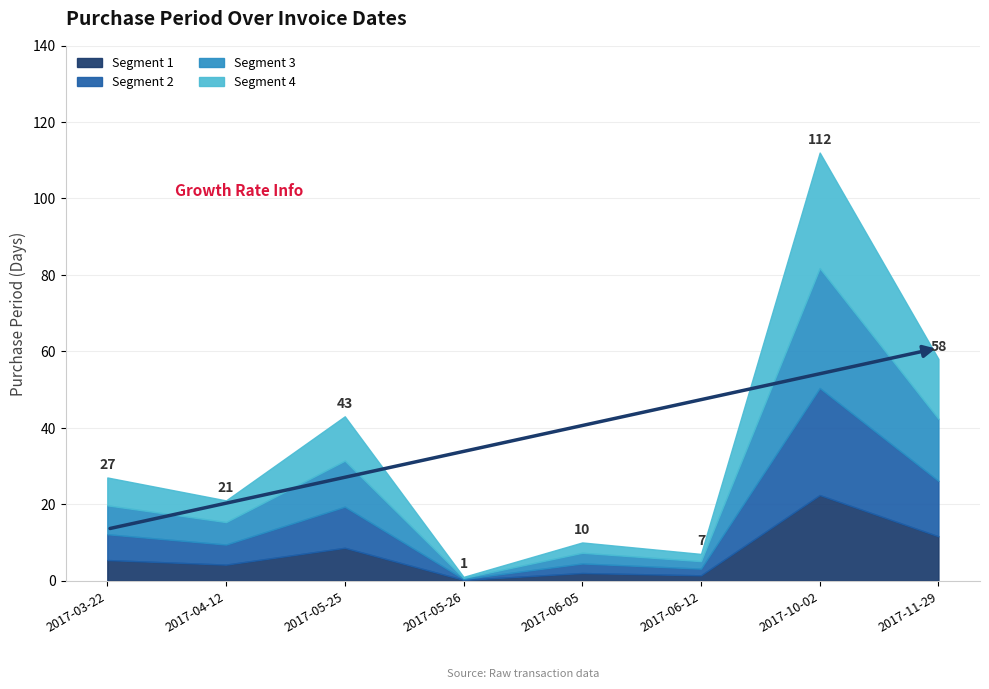

Which has a higher value, 2017-06-05 or 2017-05-25?

2017-05-25